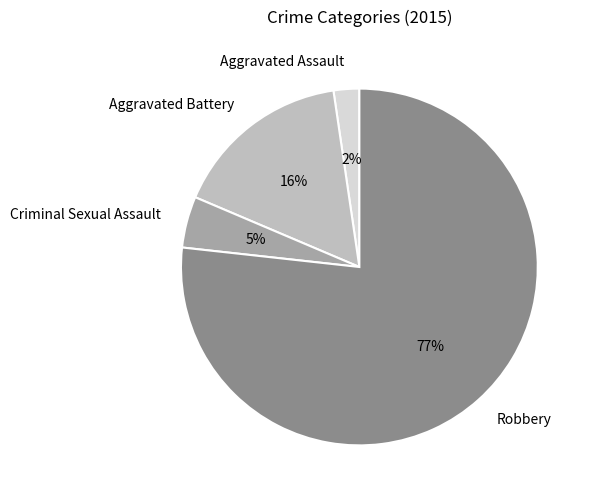

Is it true that Robbery is 77% of the pie?

True